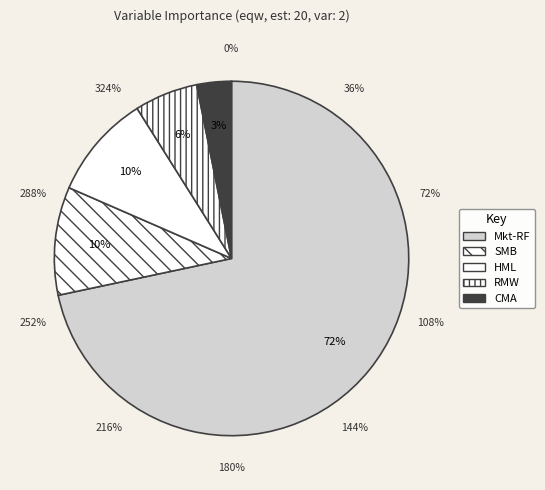

Do SMB and CMA together represent more than half of the pie?

No